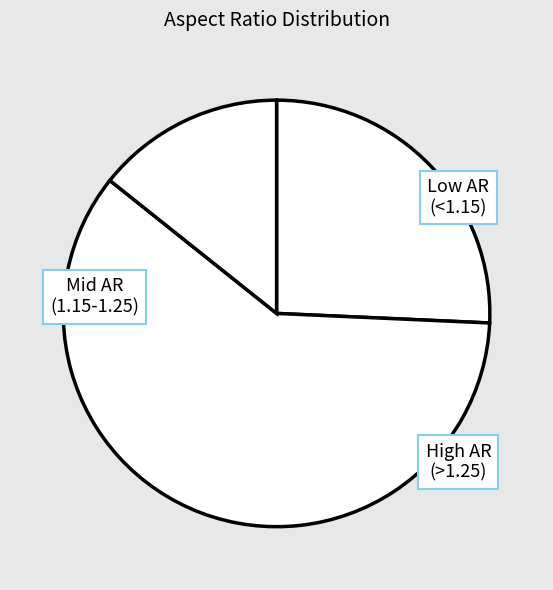

How many segments does this pie chart have?

3